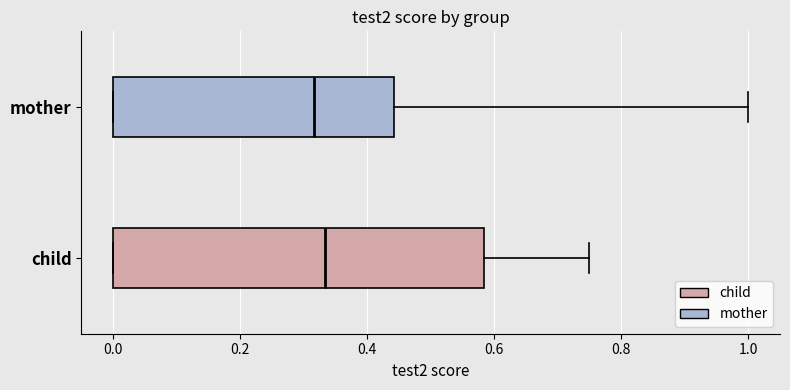

Which box is the widest, from its left edge to its right edge?

child